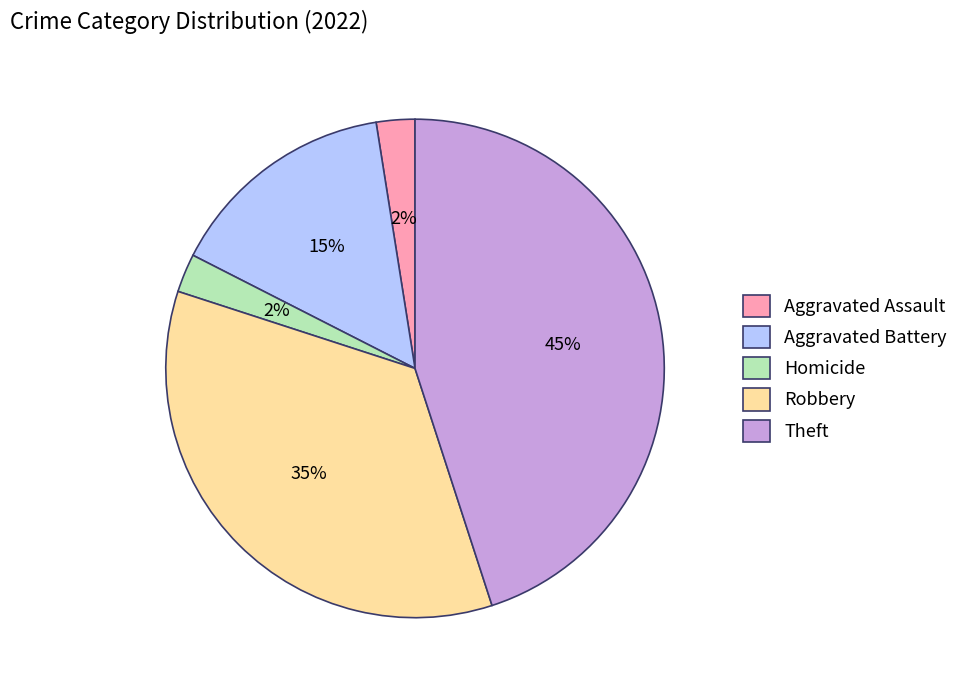

How many slices are in this pie chart?

5